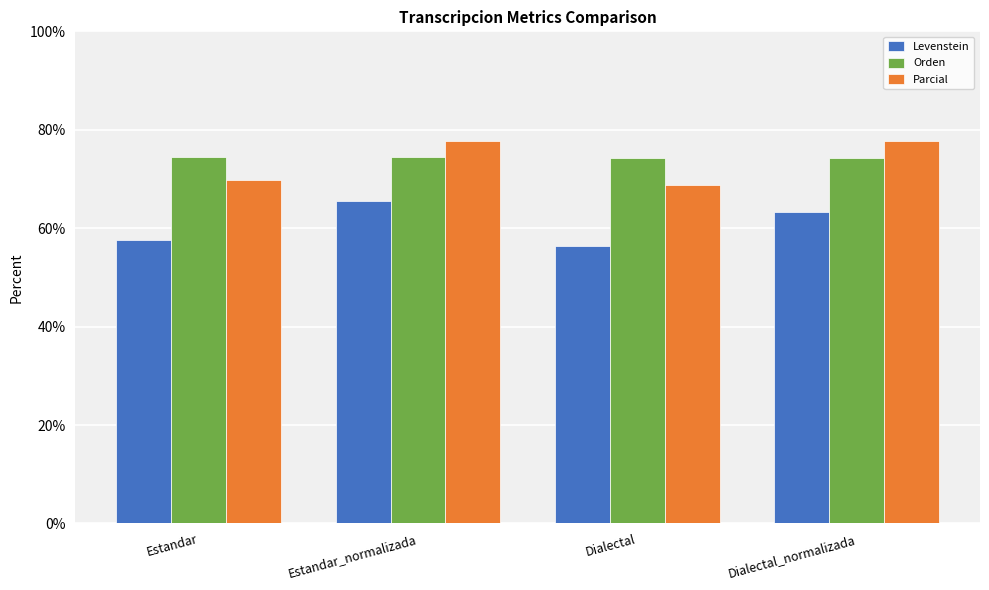

At which label does Levenstein reach its minimum?

Dialectal